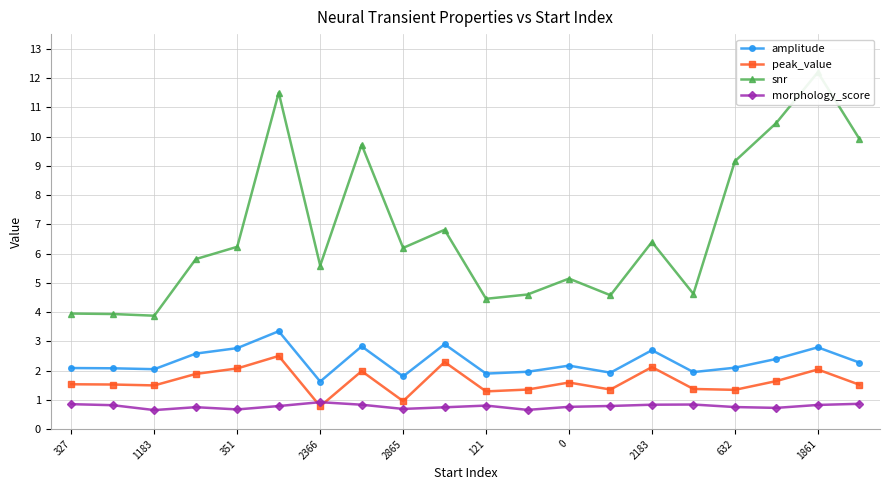

Reading right to left, extract all data points from this chart.

amplitude: 2.3	2.8	2.4	2.1	1.9	2.7	1.9	2.2	2.0	1.9	2.9	1.8	2.8	1.6	3.3	2.8	2.6	2.0	2.1	2.1
peak_value: 1.5	2.0	1.6	1.3	1.4	2.1	1.4	1.6	1.4	1.3	2.3	1.0	2.0	0.8	2.5	2.1	1.9	1.5	1.5	1.5
snr: 9.9	12.2	10.5	9.2	4.6	6.4	4.6	5.1	4.6	4.5	6.8	6.2	9.7	5.6	11.5	6.2	5.8	3.9	3.9	3.9
morphology_score: 0.9	0.8	0.7	0.8	0.8	0.8	0.8	0.8	0.7	0.8	0.7	0.7	0.8	0.9	0.8	0.7	0.7	0.7	0.8	0.9